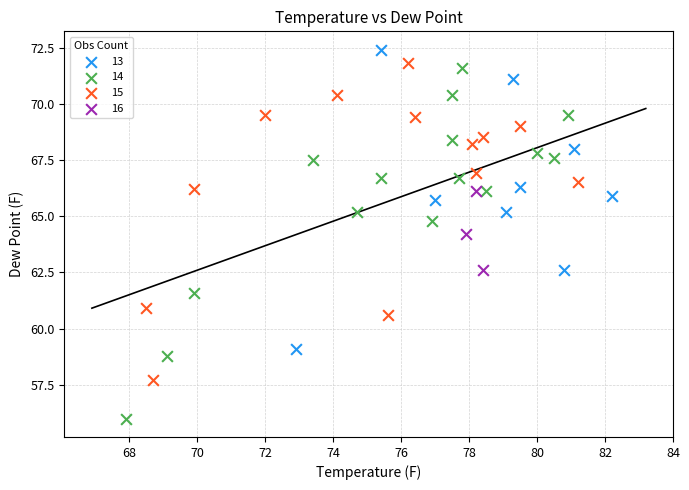

Which series contains the lowest Y value?

14